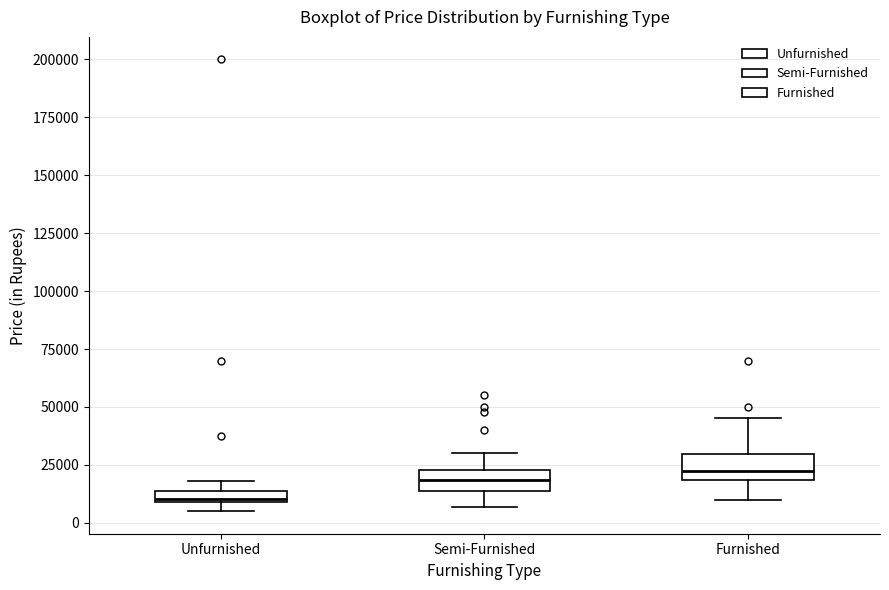

Where is the upper edge of the box for Furnished on the y-axis? The values are not printed on the chart, so give them approximately, as read against the axis.

30000